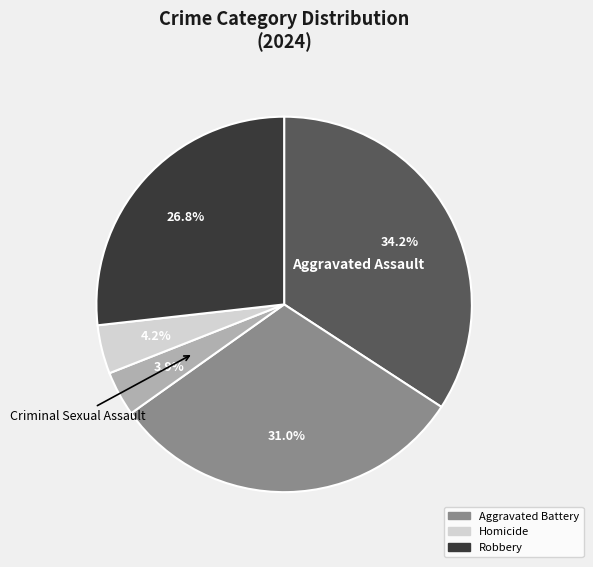

Is there any slice that represents more than half of the pie?

No